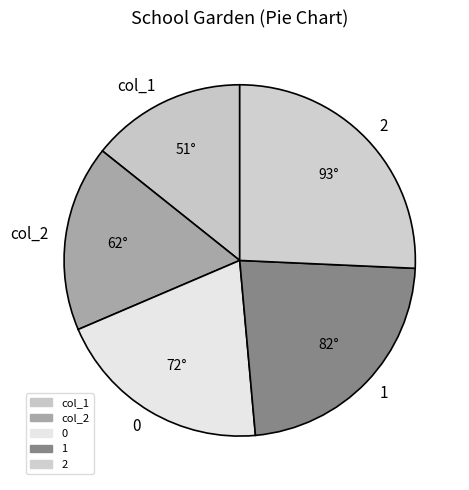

True or false: 2 accounts for 38% of the total.

False